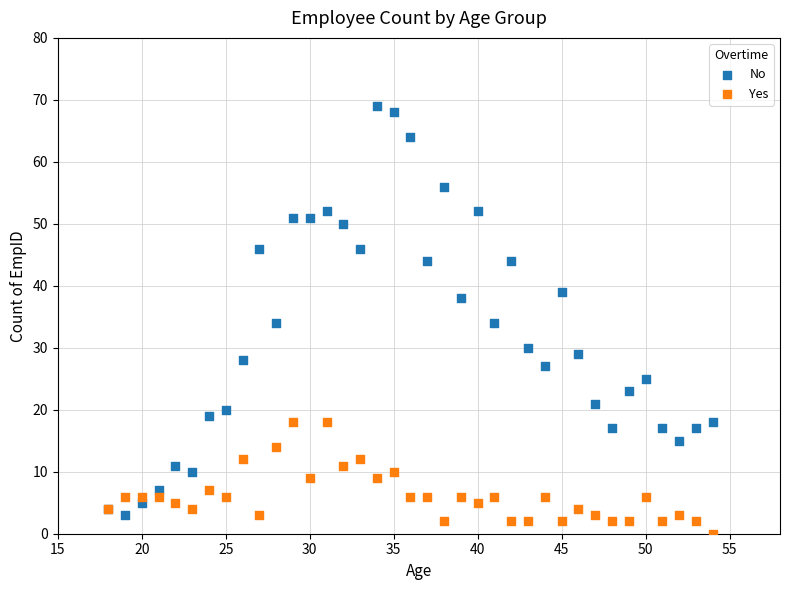

Which series has the largest Y range (max minus min)?

No